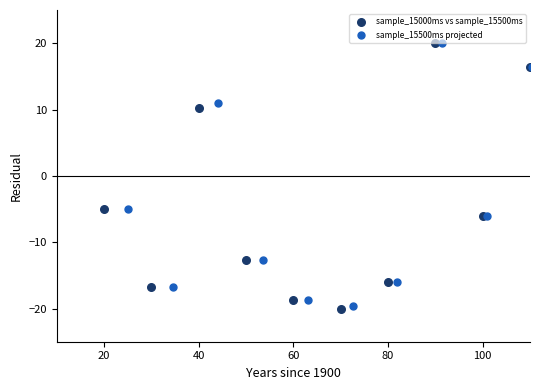

What are all the series names shown in the legend?

sample_15000ms vs sample_15500ms, sample_15500ms projected